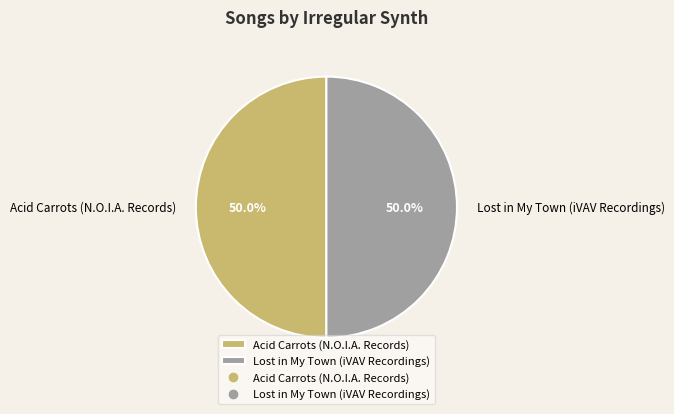

What percentage do Acid Carrots (N.O.I.A. Records) and Lost in My Town (iVAV Recordings) together represent?

100.0%